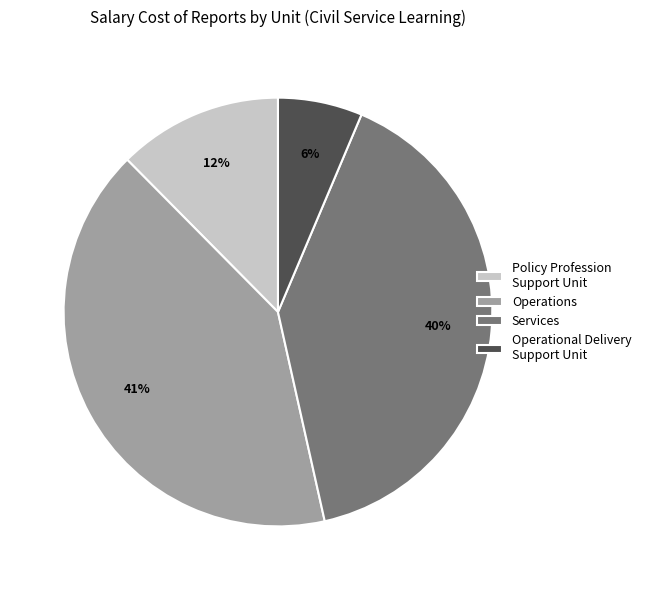

Which category has the smallest portion of the pie?

Operational Delivery Support Unit